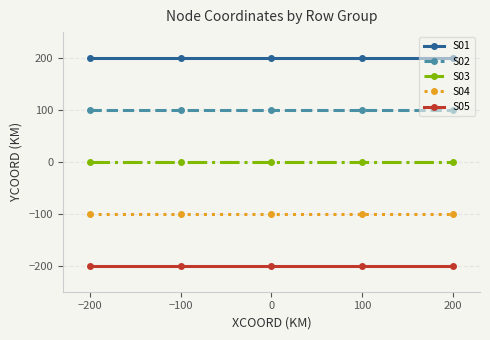

True or false: S01 and S05 cross at least once.

False